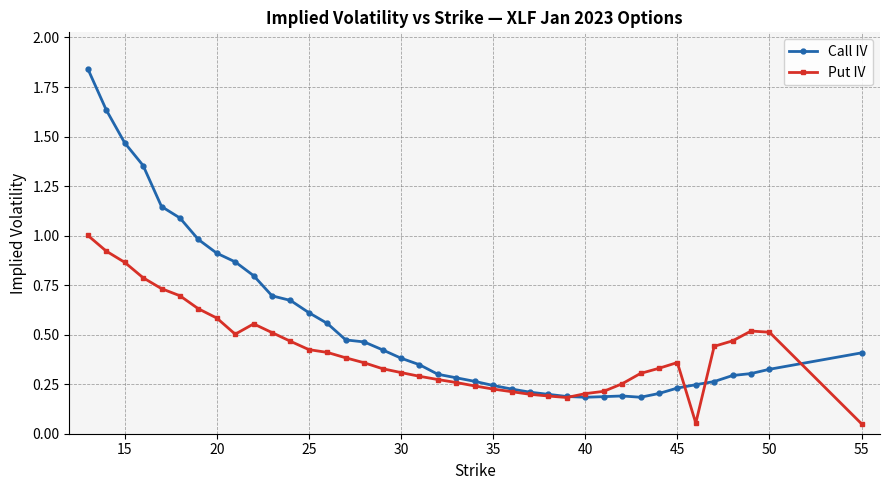

At how many categories does at least one series exceed 0?

39